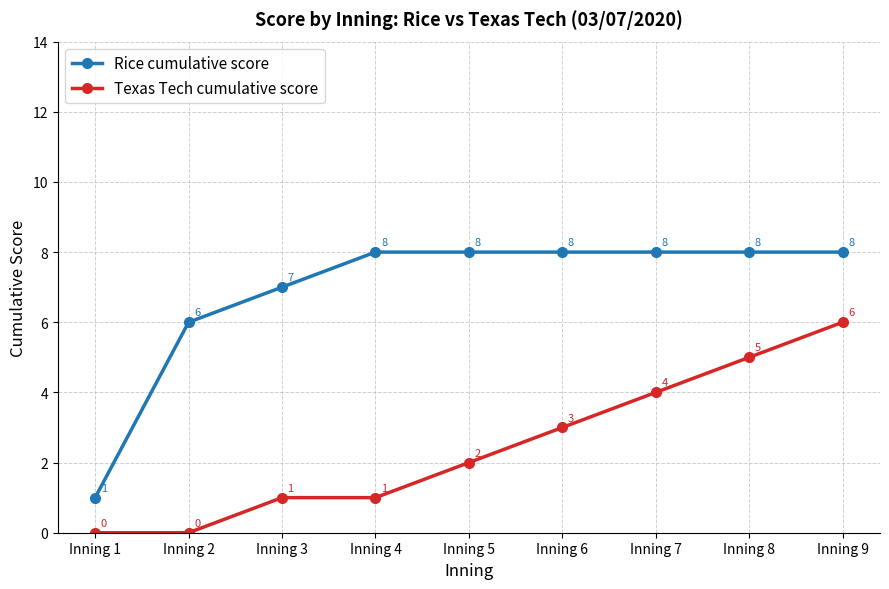

Reading left to right, list all the values displayed in this chart.

Rice cumulative score: 1	6	7	8	8	8	8	8	8
Texas Tech cumulative score: 0	0	1	1	2	3	4	5	6